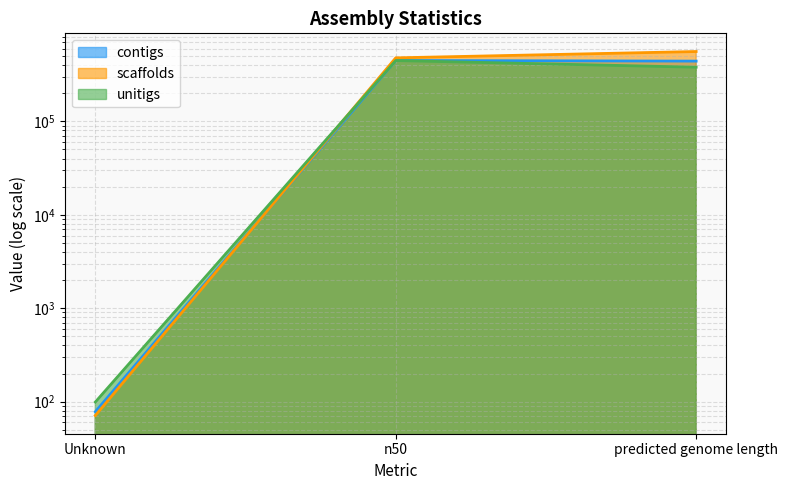

How many lines are shown in the chart?

3